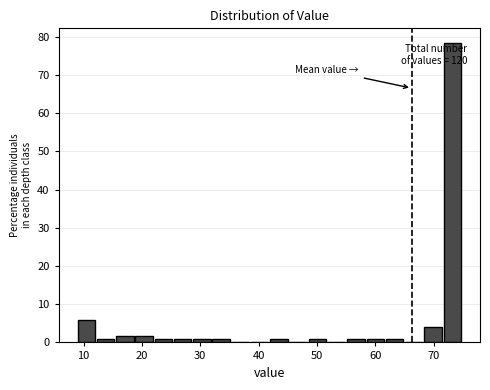

Around what value on the x-axis is the tallest bar? Give the approximate position of its centre, as read against the axis.

73